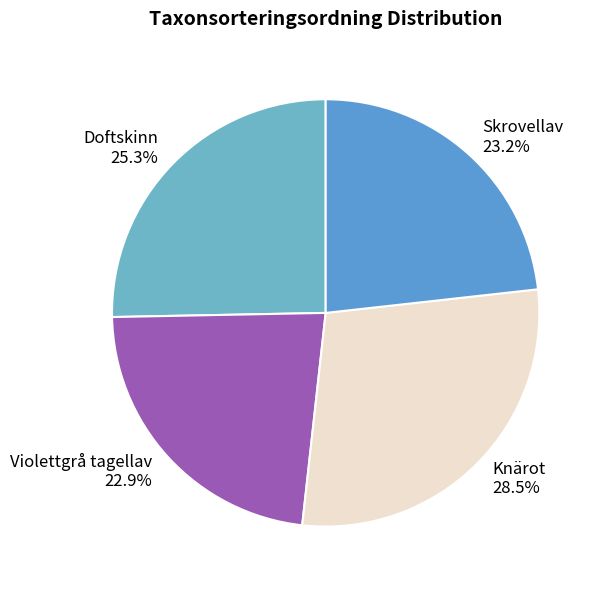

To the nearest percent, what is the difference between the Knärot and Violettgrå tagellav slice percentages?

6%